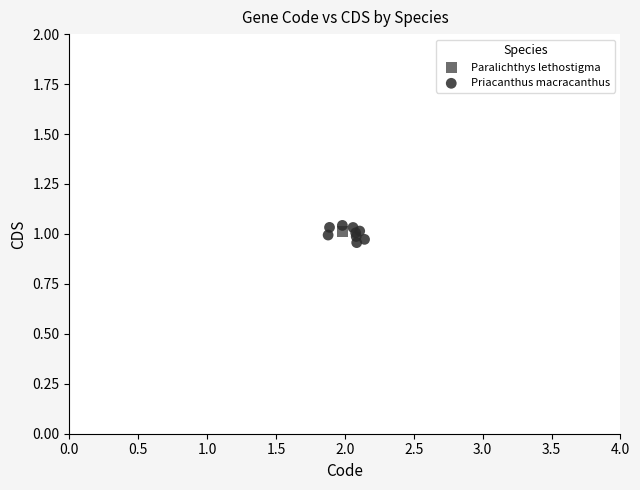

What are all the series names shown in the legend?

Paralichthys lethostigma, Priacanthus macracanthus